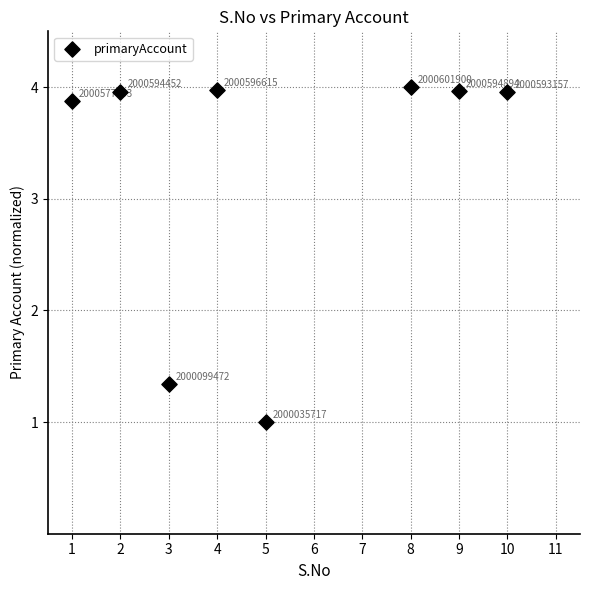

What is the average X value?

5.2